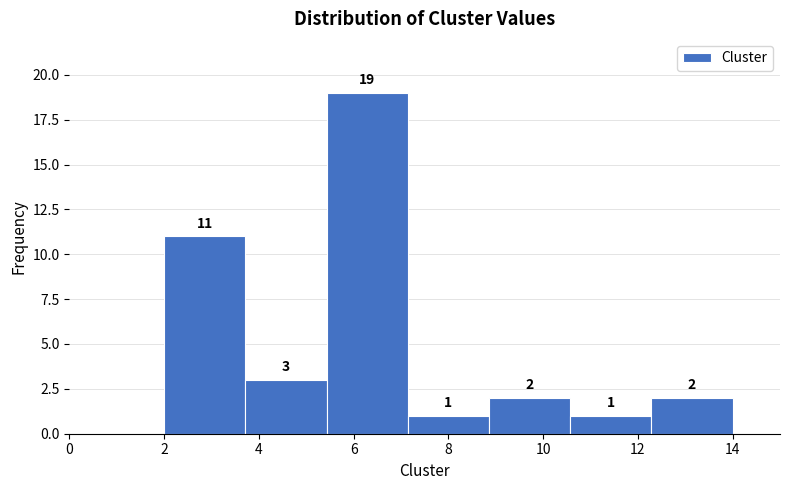

Reading left to right, transcribe this chart: for each bar, give the range it covers on the x-axis and its height. The bar edges are not printed on the chart, so give them approximately, as read against the axis.

2.0 to 3.8: 11
3.8 to 5.4: 3
5.4 to 7.2: 19
7.2 to 8.8: 1
8.8 to 10.6: 2
10.6 to 12.2: 1
12.2 to 14.0: 2